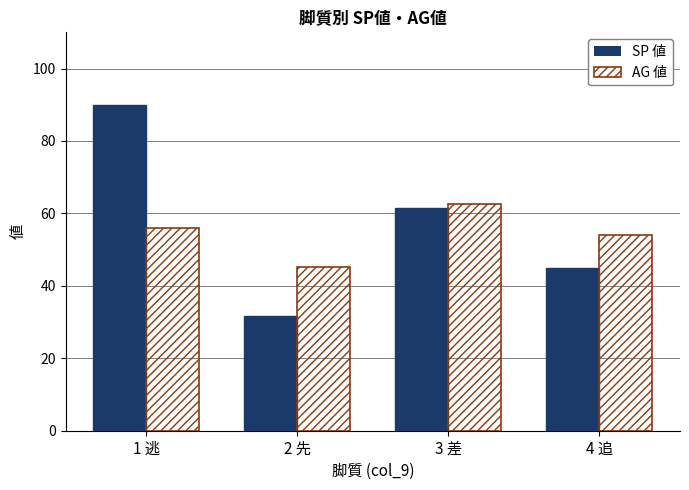

Which series has the largest total across all categories?

SP 値